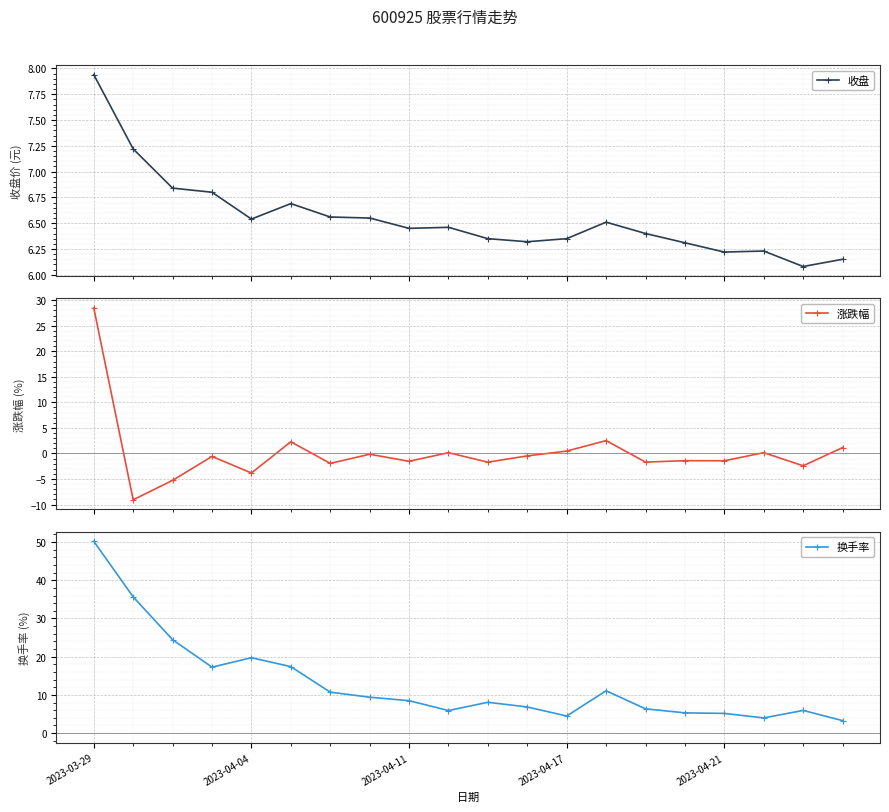

True or false: 涨跌幅 has more than 0 points higher than both neighbors.

True